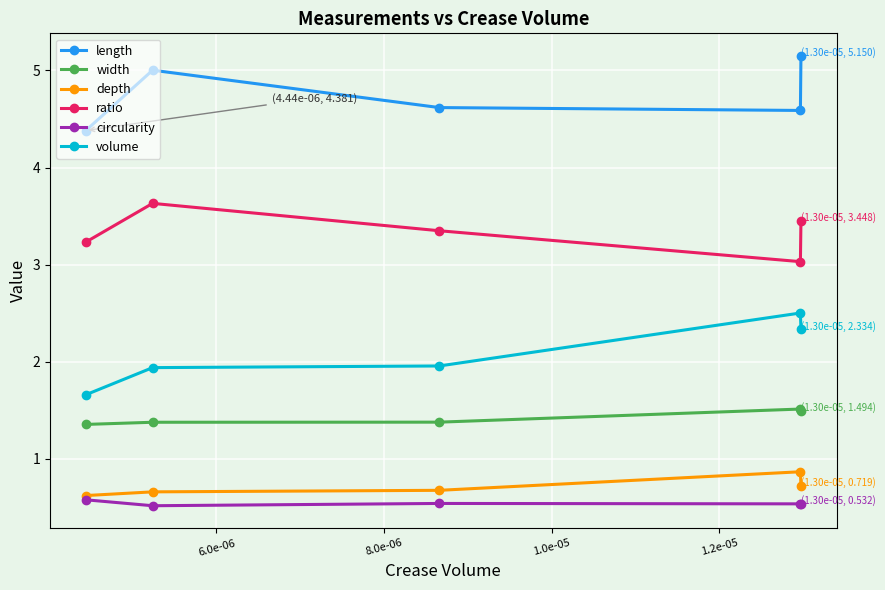

Which series has the largest total across all categories?

length